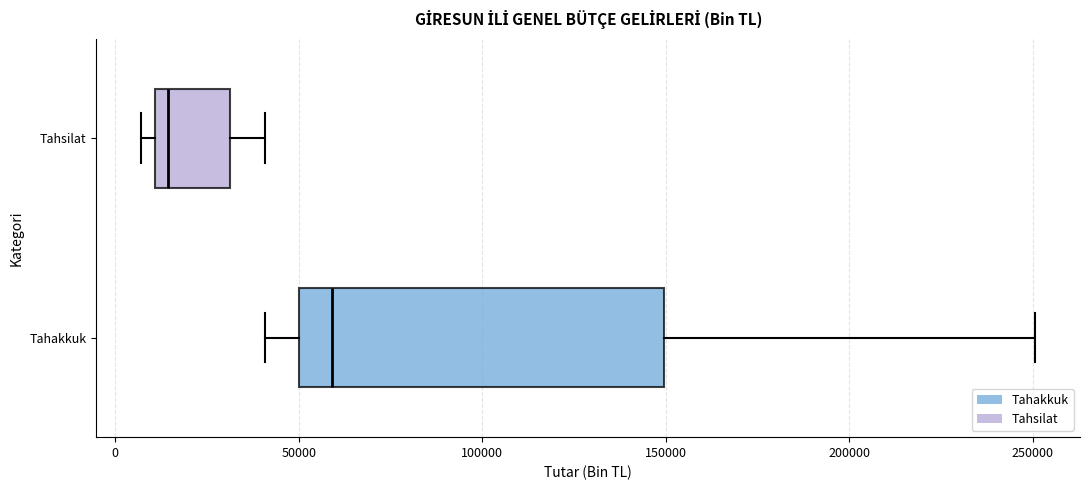

Reading bottom to top, read every box against the x-axis: the position of its median line, the range the box covers, and the ends of its whiskers. The values are not printed on the chart, so give them approximately, as read against the axis.

Tahakkuk: median 60000, box 50000 to 150000, whiskers 40000 to 250000
Tahsilat: median 15000, box 10000 to 30000, whiskers 5000 to 40000